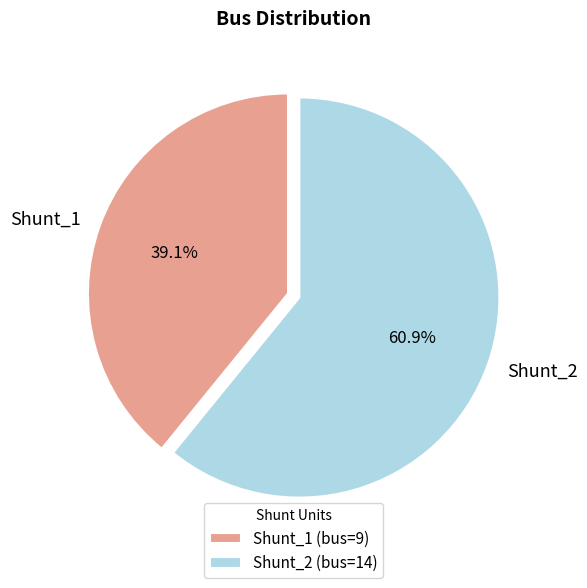

Is it true that Shunt_1 is 28% of the pie?

False